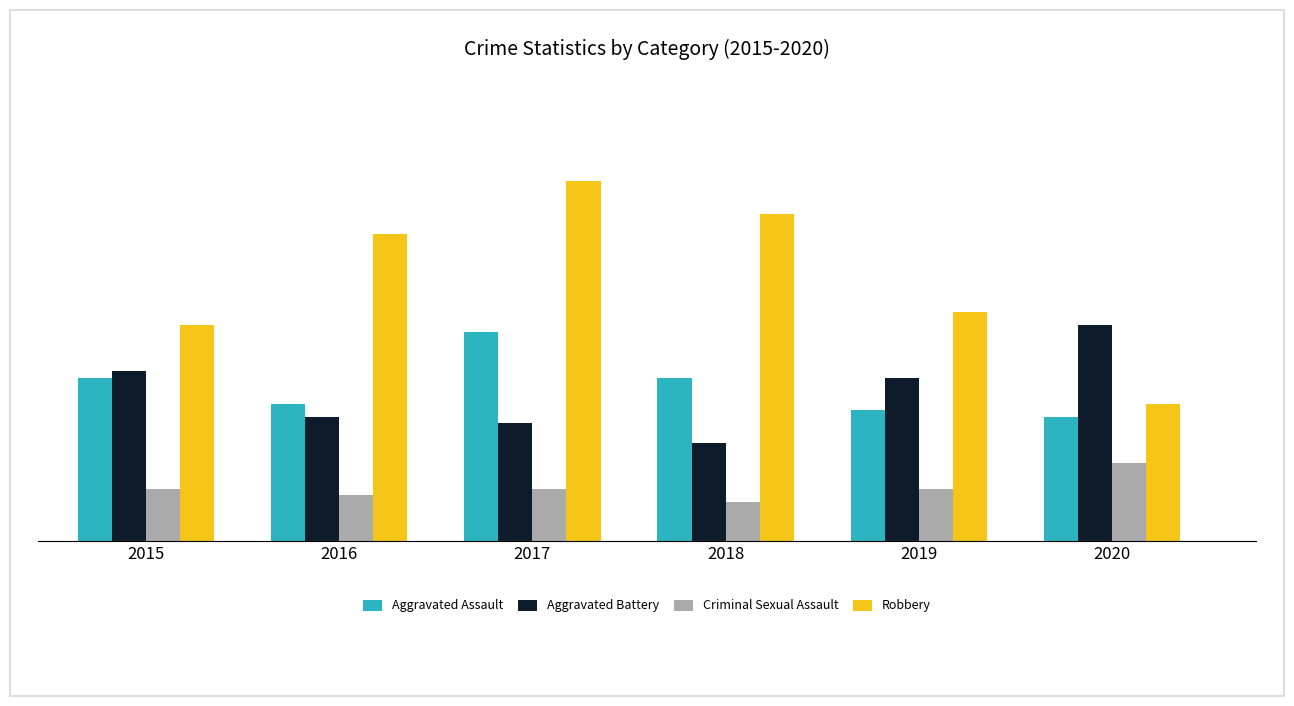

Does the chart contain any negative values?

No